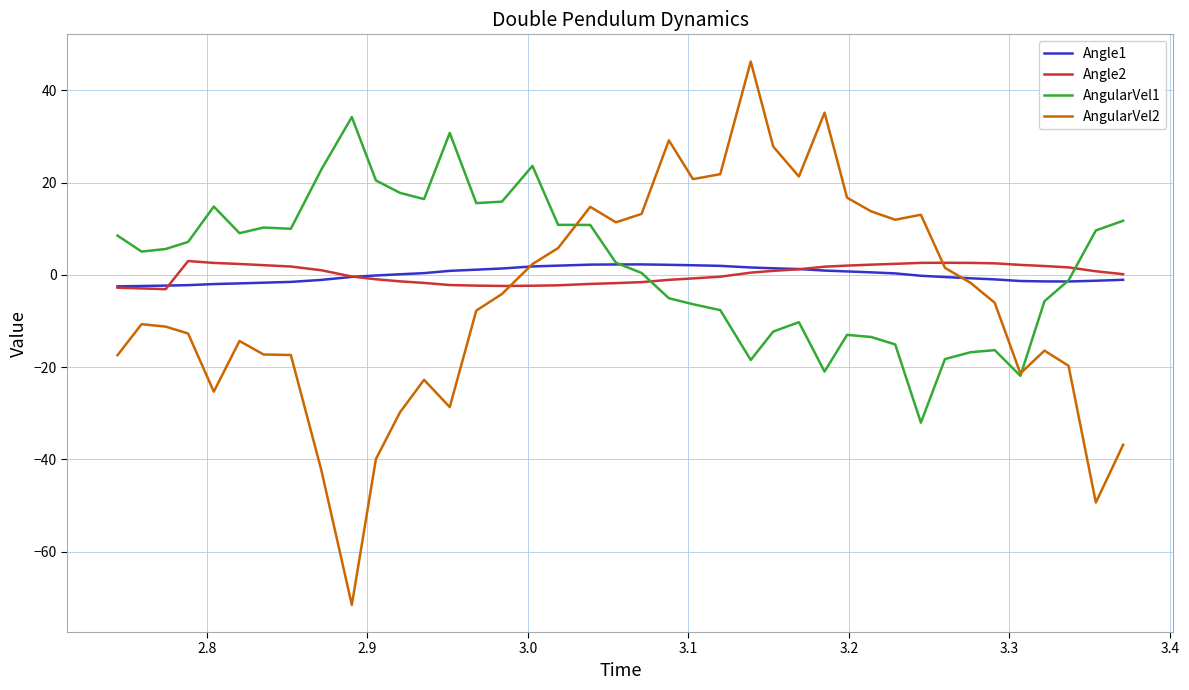

What is the greatest value displayed?

46.2